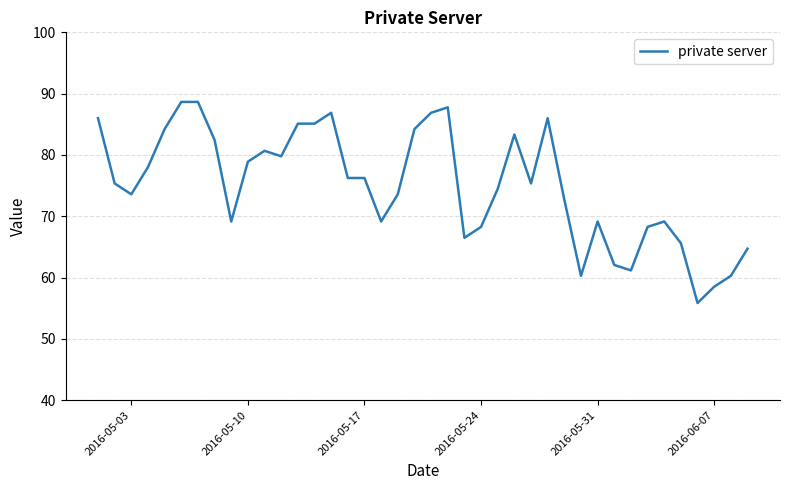

What is the smallest value displayed?

55.8